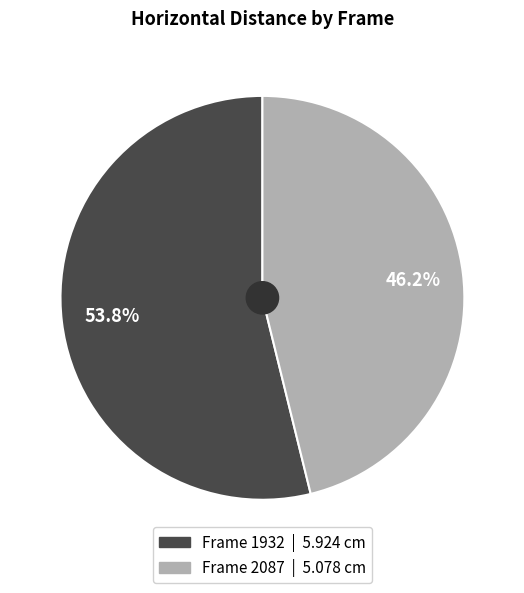

Is there a majority slice in this chart?

Yes